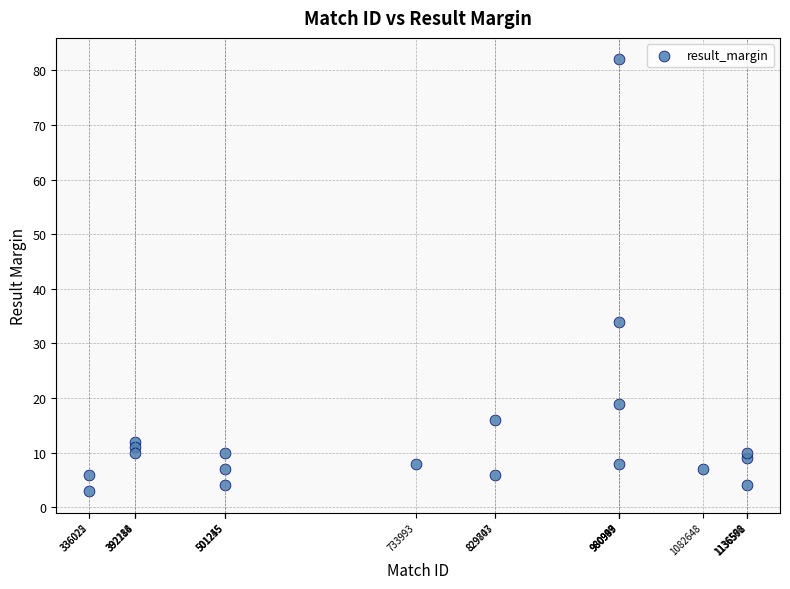

What Y value in the scatter plot is closest to 42?

34